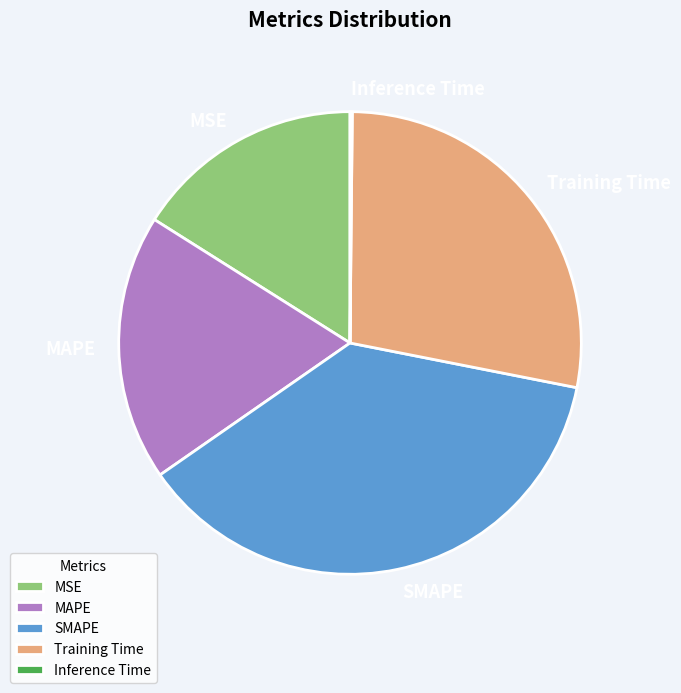

True or false: MSE accounts for 16% of the total.

True